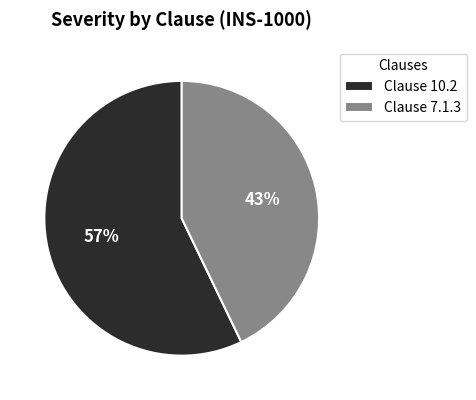

How many segments does this pie chart have?

2